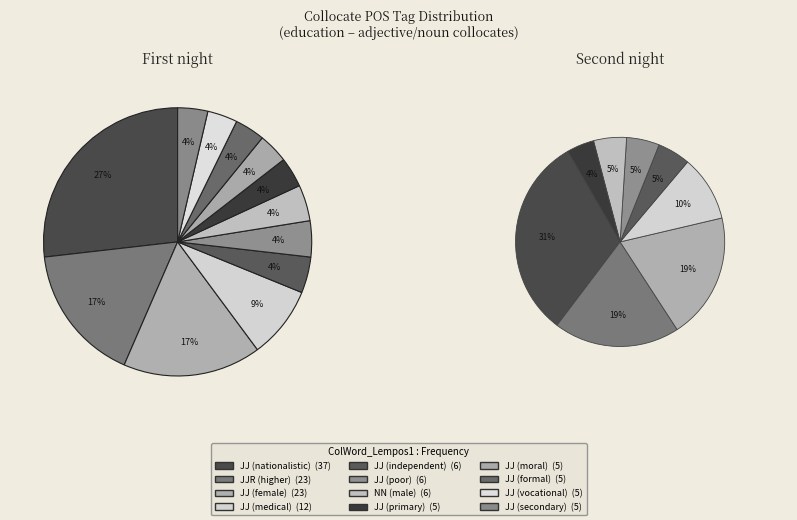

To the nearest percent, what is the average slice percentage?

8%